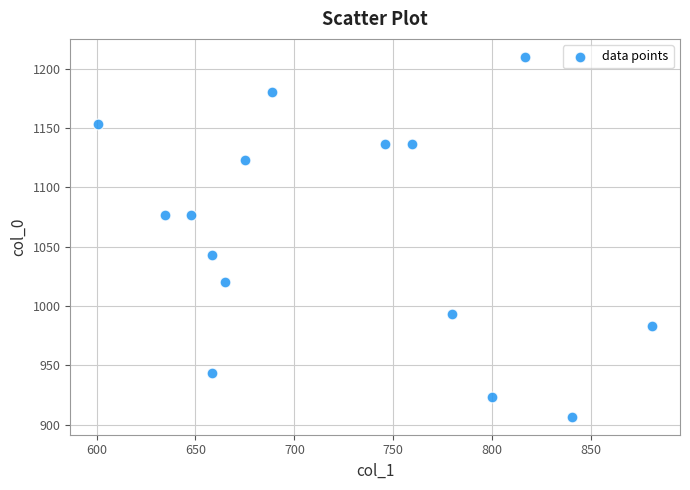

What Y value in the scatter plot is closest to 1058?

1043.3